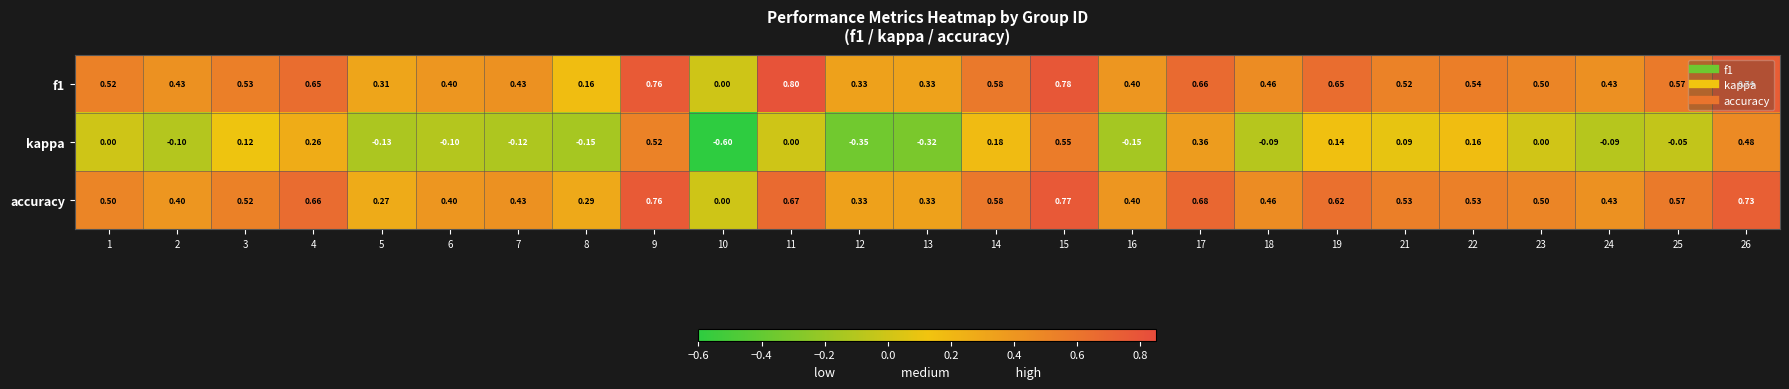

Which series has the largest range (max minus min)?

kappa